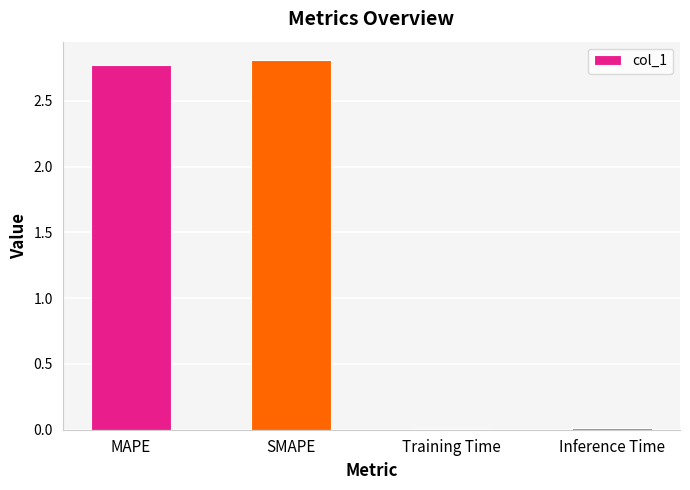

What is the greatest value displayed?

2.8